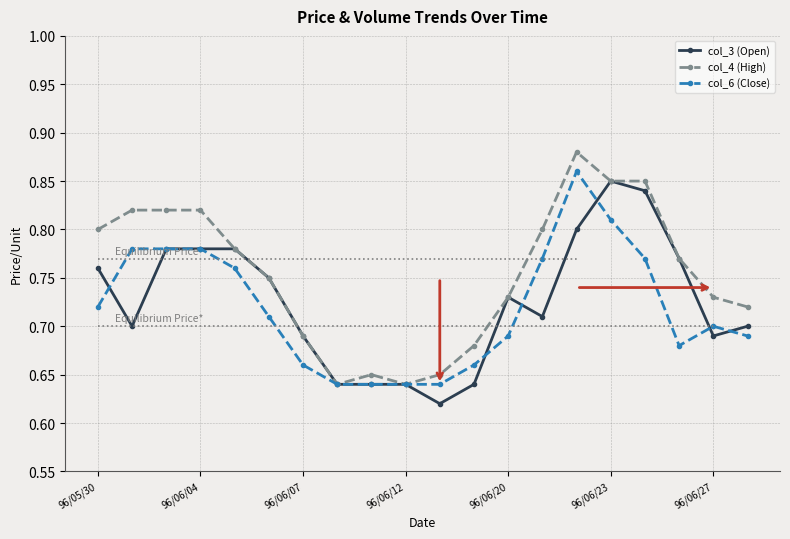

True or false: col_3 (Open) has more than 0 interior local peaks.

True